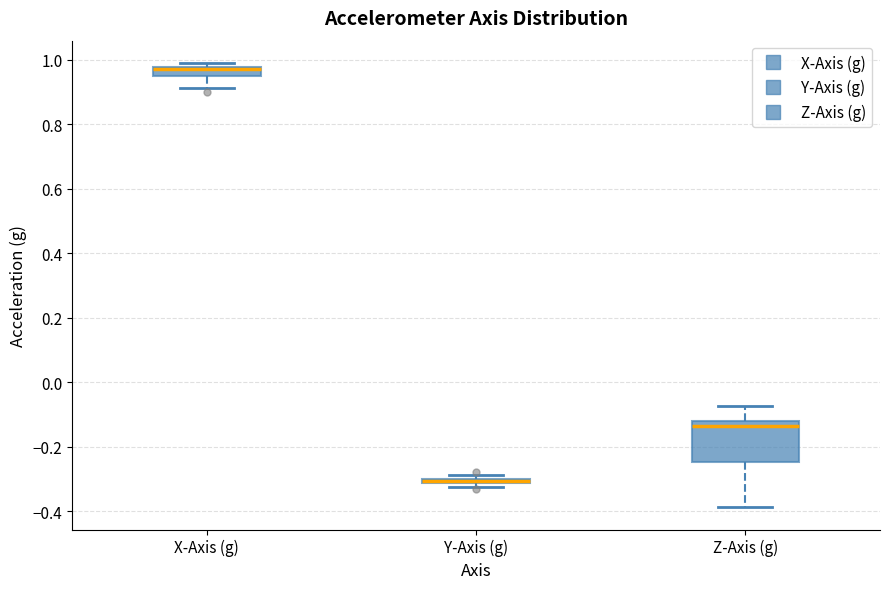

Where is the lower edge of the box for Y-Axis (g) on the y-axis? The values are not printed on the chart, so give them approximately, as read against the axis.

-0.32